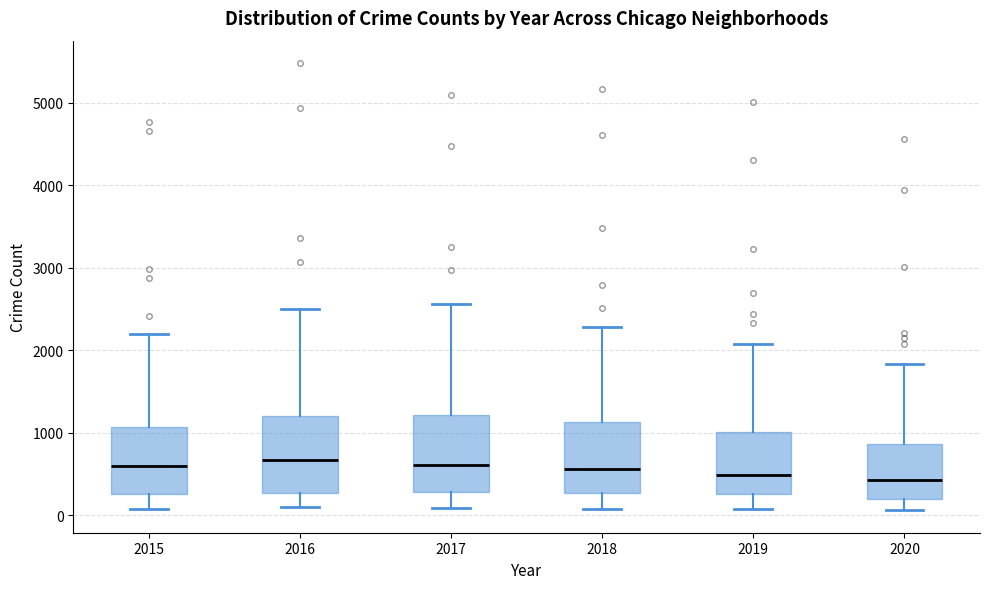

Reading left to right, transcribe this box plot: for each box, give where its median line is, the range the box spans, and where its two whiskers end, as read against the y-axis. The values are not printed on the chart, so give them approximately, as read against the axis.

2015: median 600, box 300 to 1100, whiskers 100 to 2200
2016: median 700, box 300 to 1200, whiskers 100 to 2500
2017: median 600, box 300 to 1200, whiskers 100 to 2600
2018: median 600, box 300 to 1100, whiskers 100 to 2300
2019: median 500, box 300 to 1000, whiskers 100 to 2100
2020: median 400, box 200 to 900, whiskers 100 to 1800